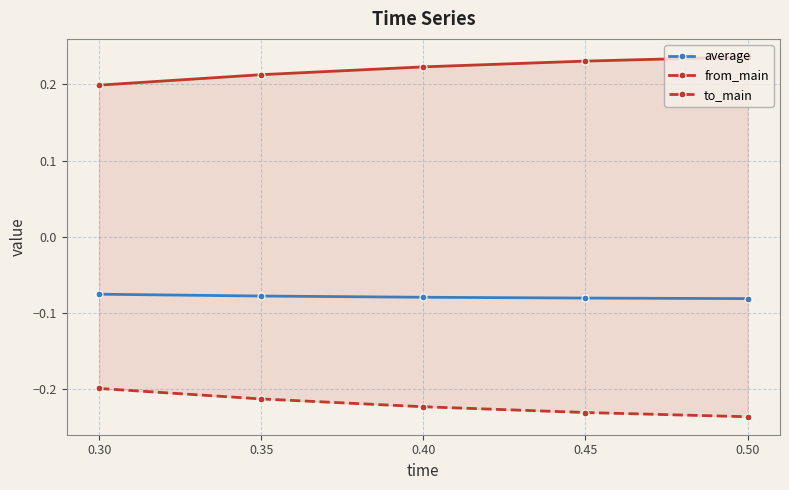

At which category is the sum across all series the highest?

0.30